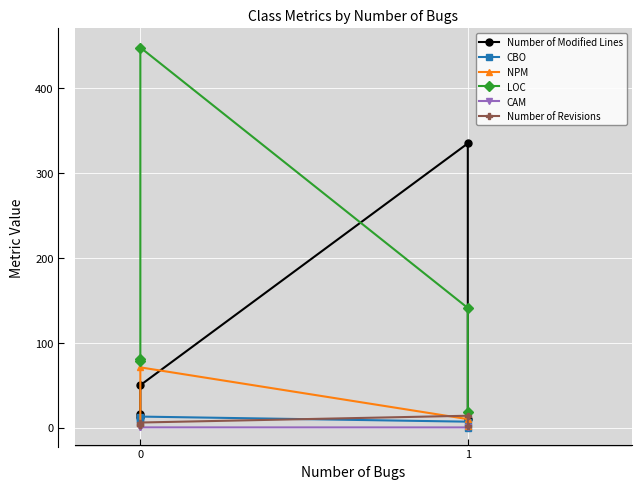

Is the value of CBO at 1 greater than the value of Number of Revisions at 1?

No